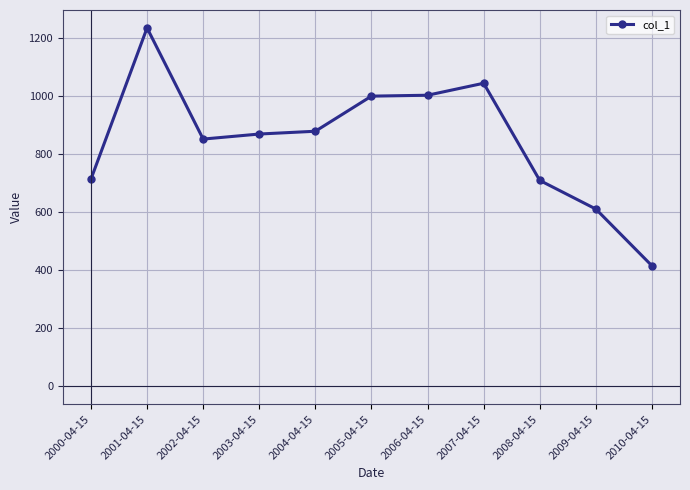

True or false: the data has more than 0 interior local peaks.

True